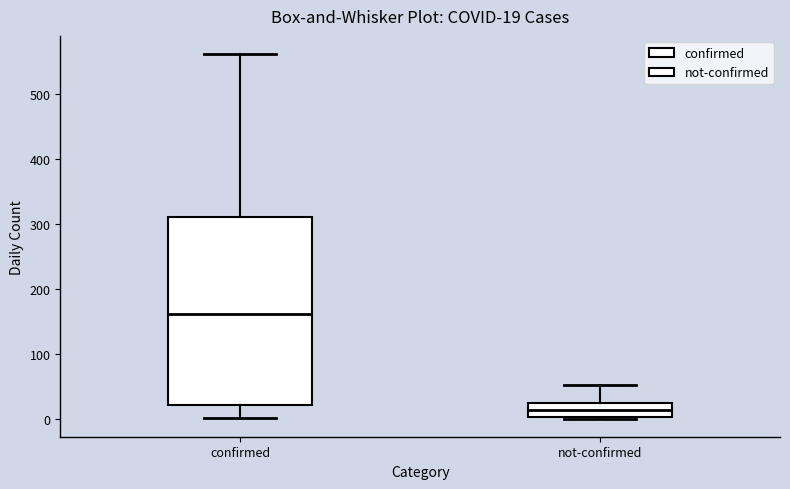

Comparing the boxes themselves (not the whiskers), which one is the tallest?

confirmed